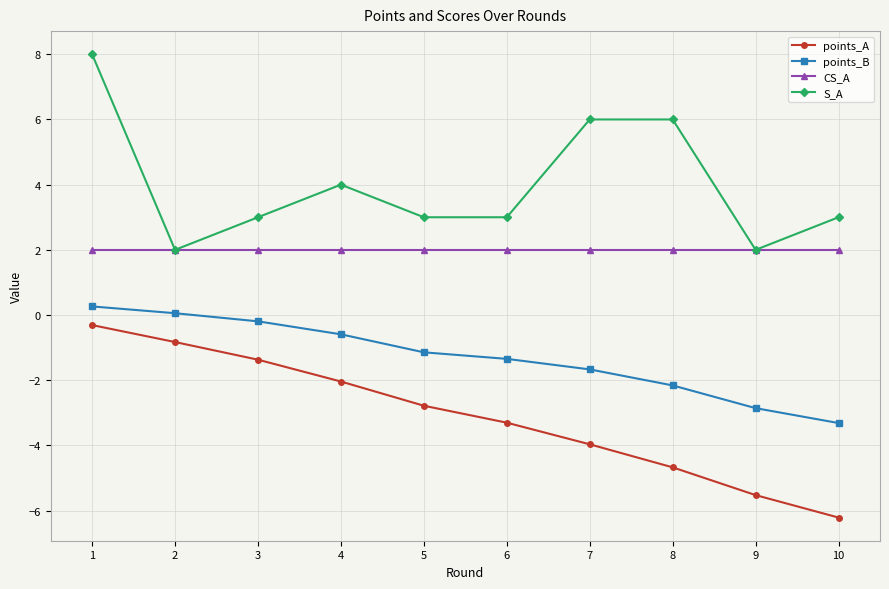

What is the value of the CS_A point at the 5th from the left?

2.0